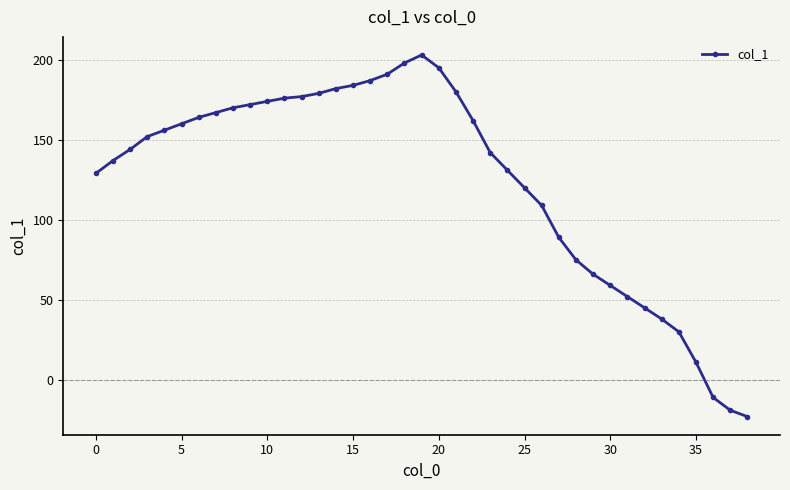

What is the smallest value displayed?

-23